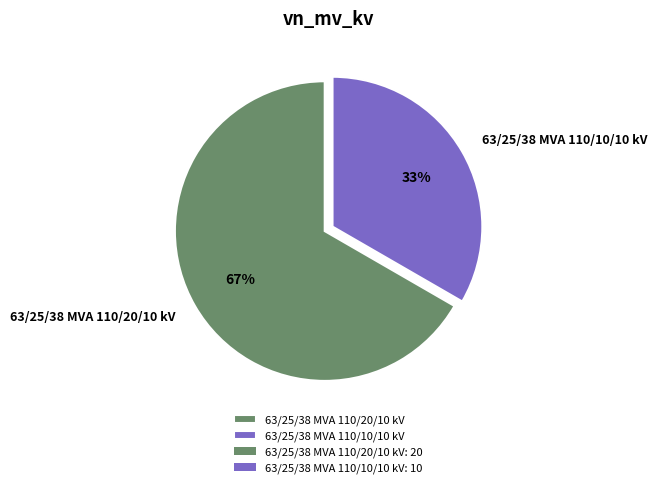

True or false: 63/25/38 MVA 110/20/10 kV accounts for 62% of the total.

False